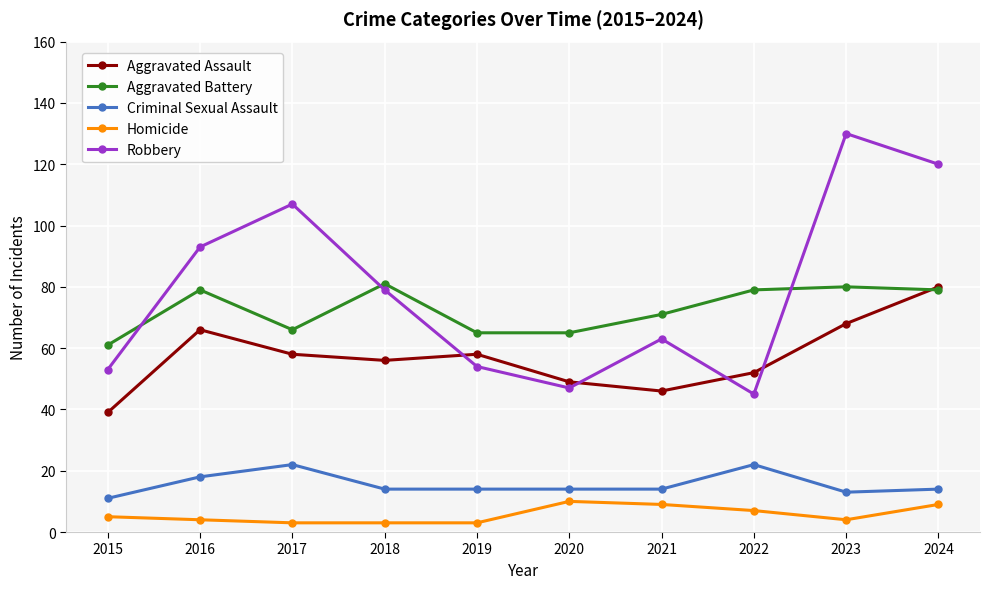

Which series has the largest total across all categories?

Robbery